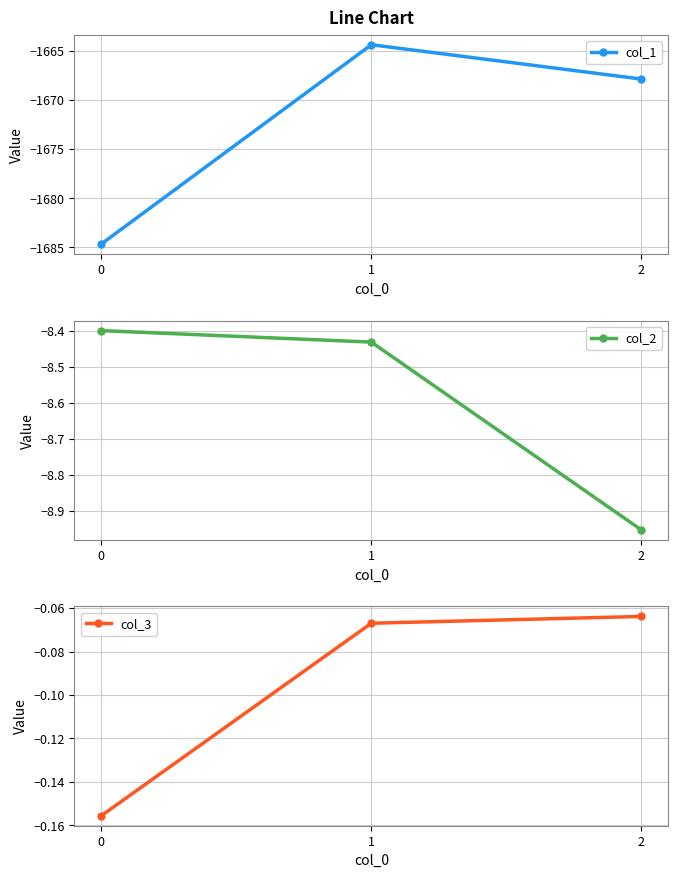

What is the average value of the col_2 series?

-8.6